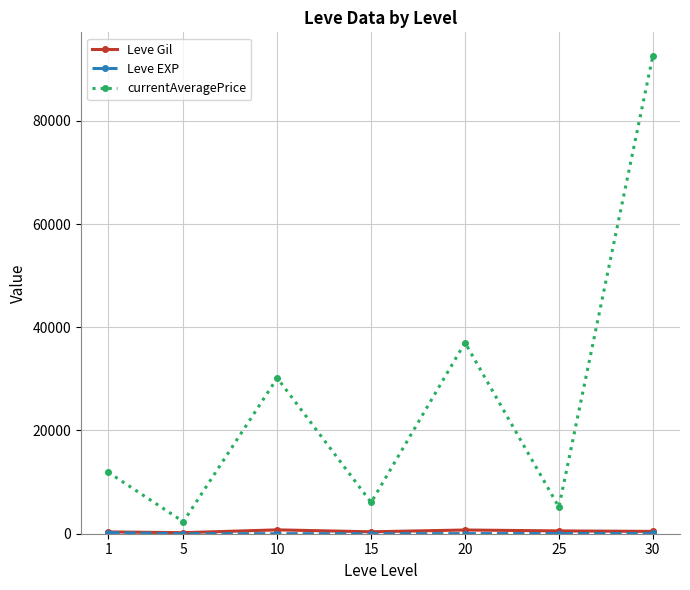

What is the value of the currentAveragePrice point at the 7th from the left?

92508.0